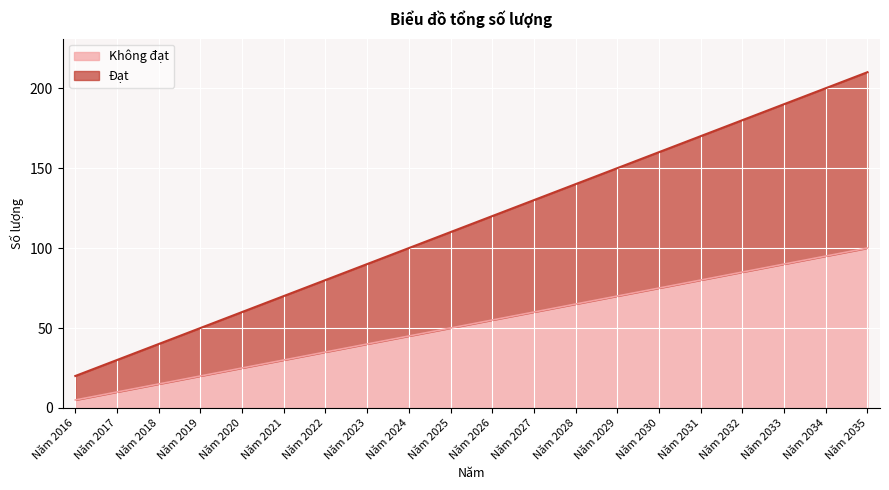

The Không đạt series shows 80 at Năm 2032. True or false?

False